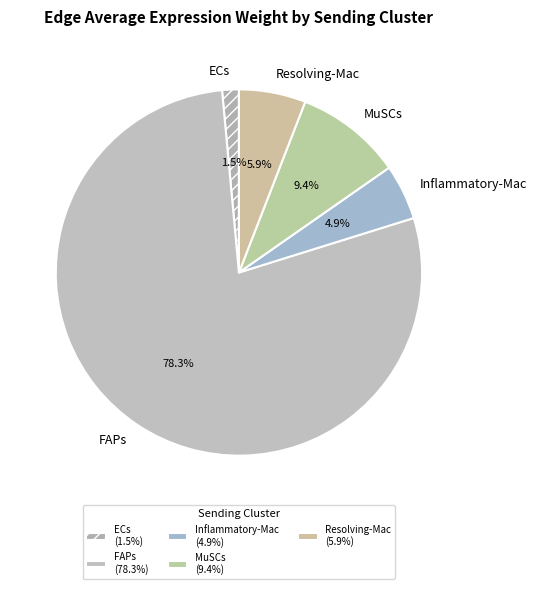

Which category has the smallest portion of the pie?

ECs